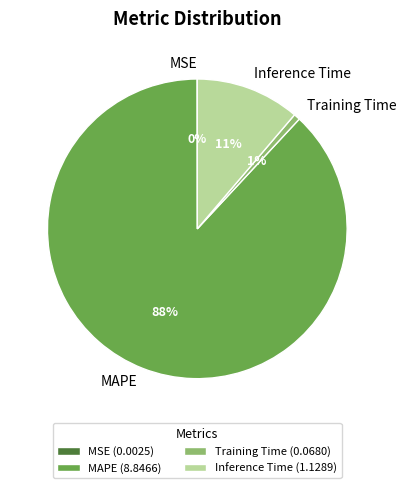

To the nearest percent, what portion does Training Time represent?

1%